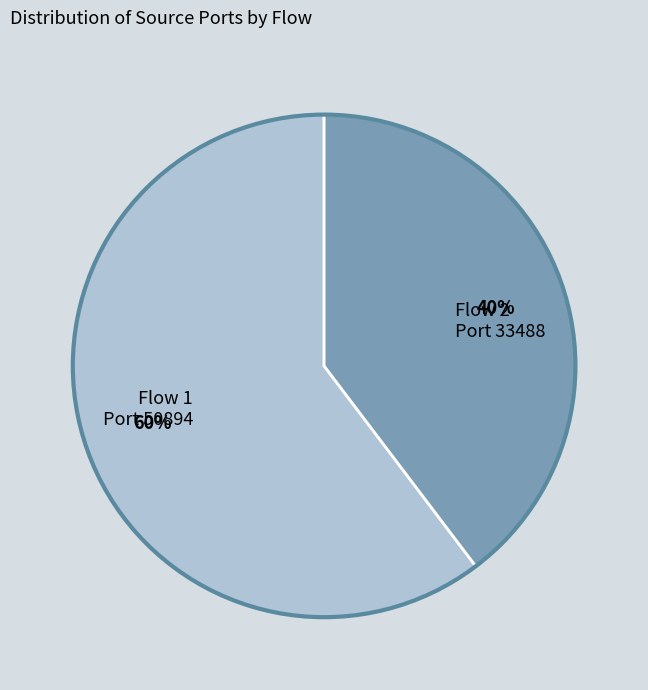

To the nearest percent, what portion does Flow 1 Port 50894 represent?

60%